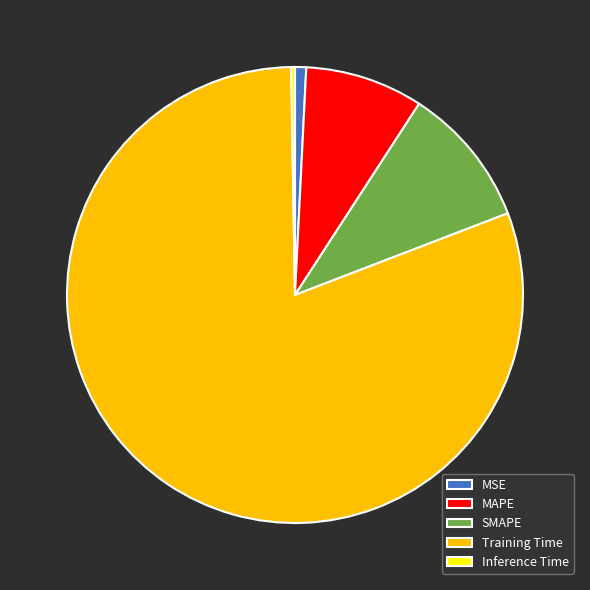

The Training Time slice represents 92% of the pie. True or false?

False